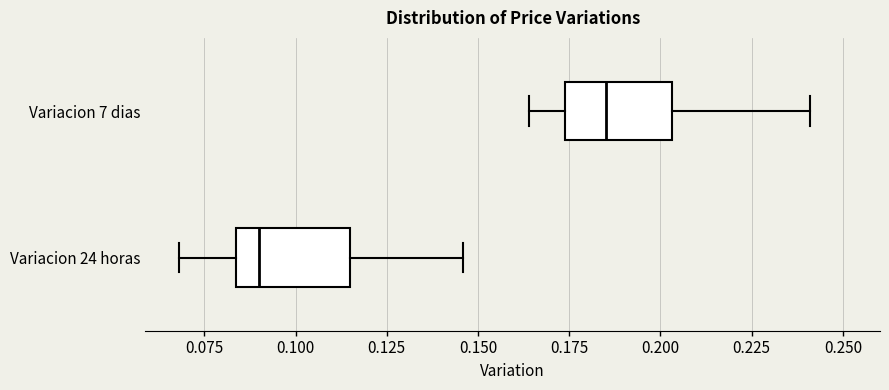

Which box's median line is the furthest to the left?

Variacion 24 horas